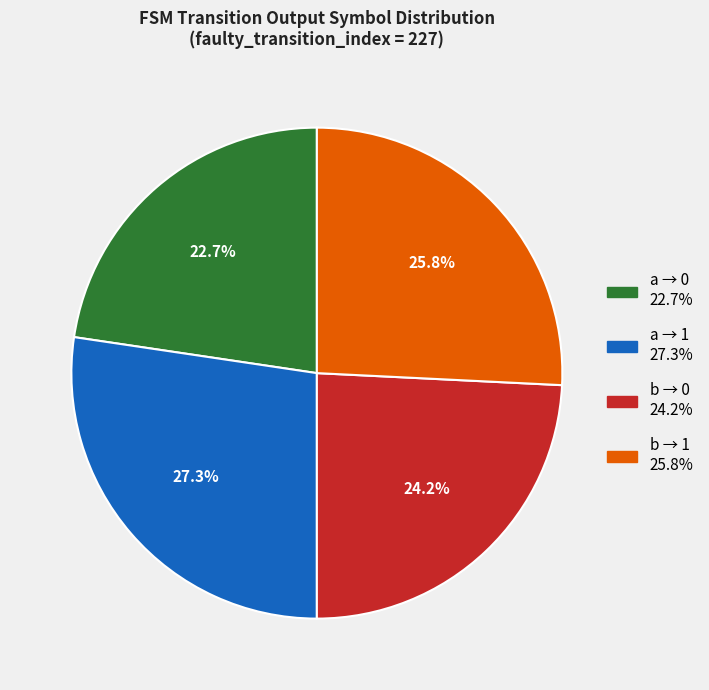

Is there a majority slice in this chart?

No